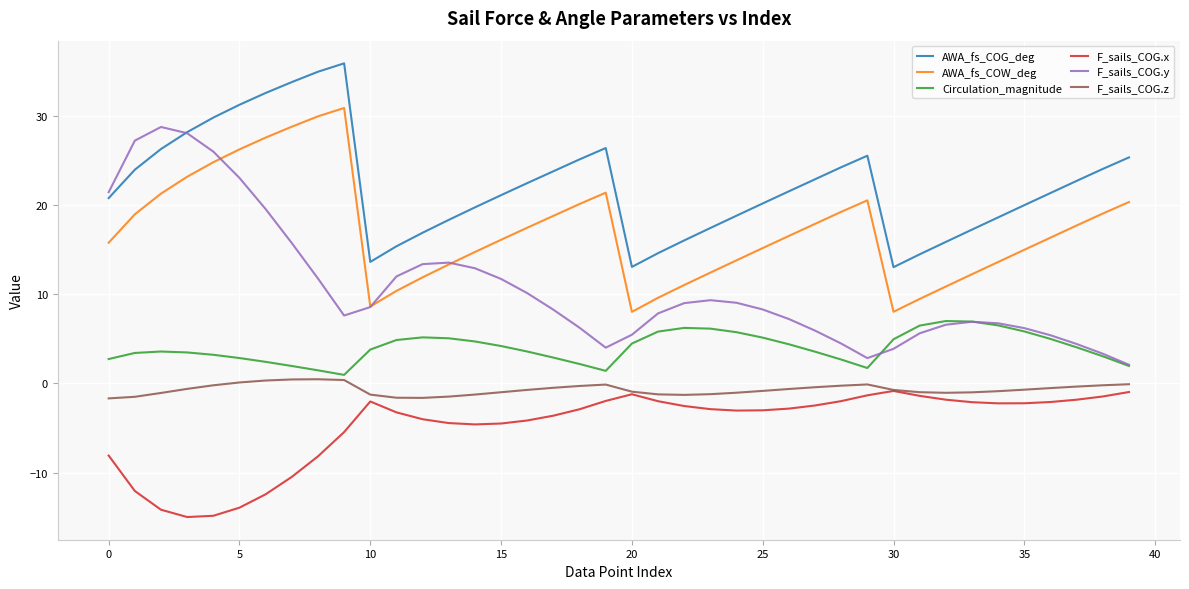

How many lines are shown in the chart?

6